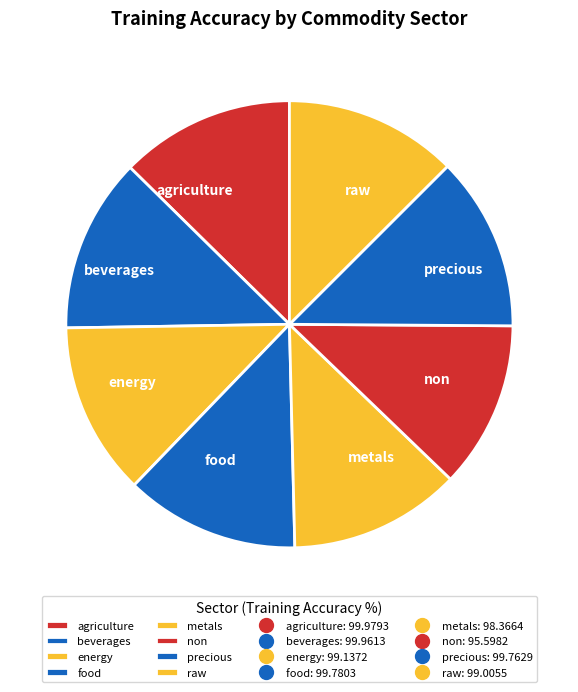

Is precious the majority of the pie?

No